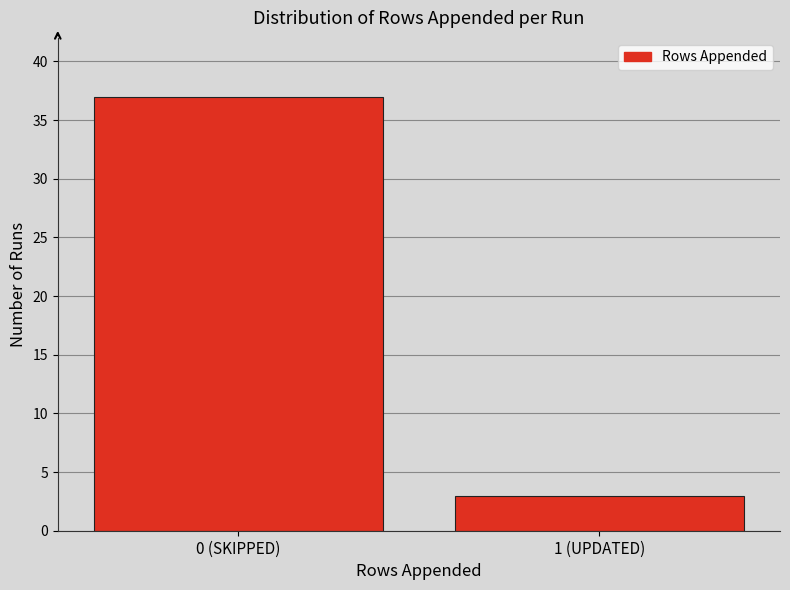

Reading right to left, what are all the values shown in this chart?

3	37